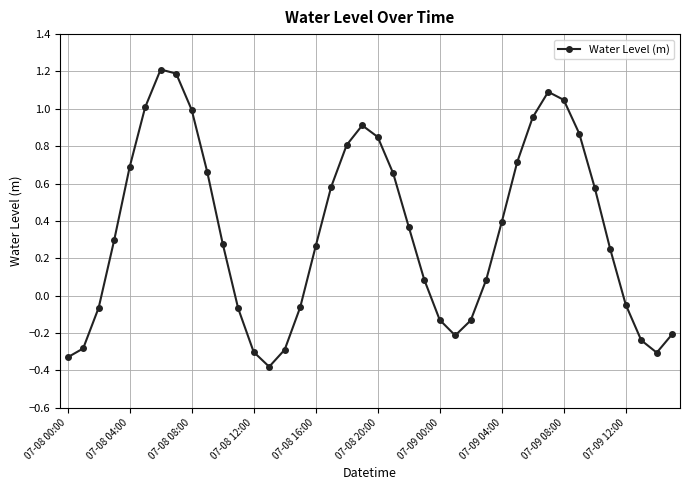

How many points are lower than both their immediate neighbors (excluding endpoints)?

3